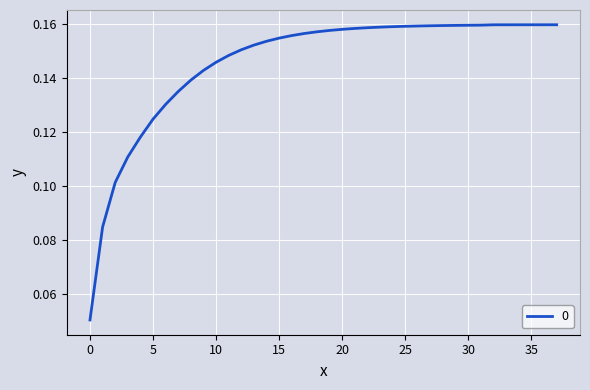

How many lines are shown in the chart?

1